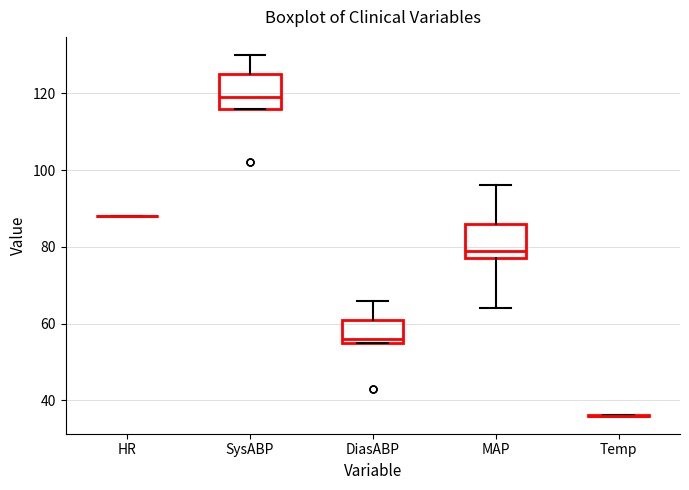

Where is the lower edge of the box for MAP on the y-axis? The values are not printed on the chart, so give them approximately, as read against the axis.

78